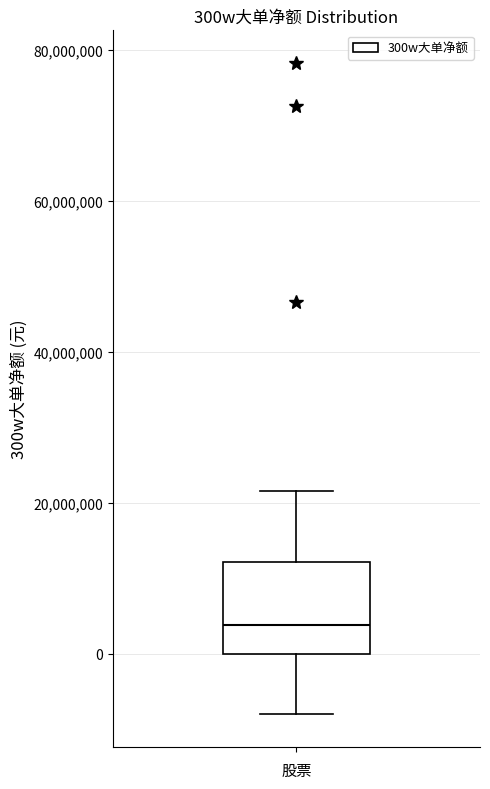

Where does the median line of the box sit on the y-axis? The values are not printed on the chart, so give them approximately, as read against the axis.

4000000